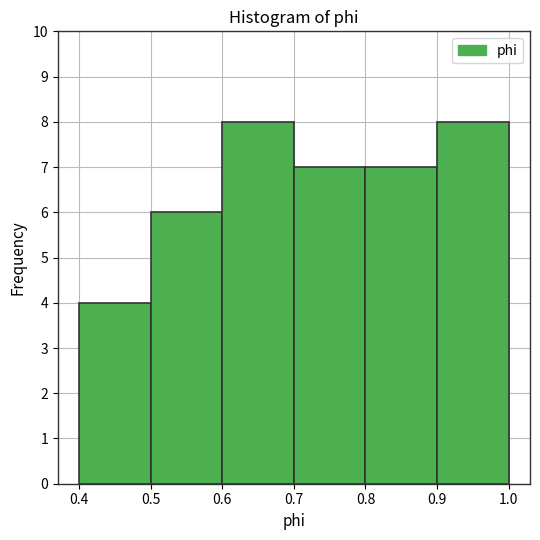

Reading left to right, transcribe this chart: for each bar, give the range it covers on the x-axis and its height. The values are not printed on the chart, so give them approximately, as read against the axis.

0.4 to 0.5: 4
0.5 to 0.6: 6
0.6 to 0.7: 8
0.7 to 0.8: 7
0.8 to 0.9: 7
0.9 to 1.0: 8